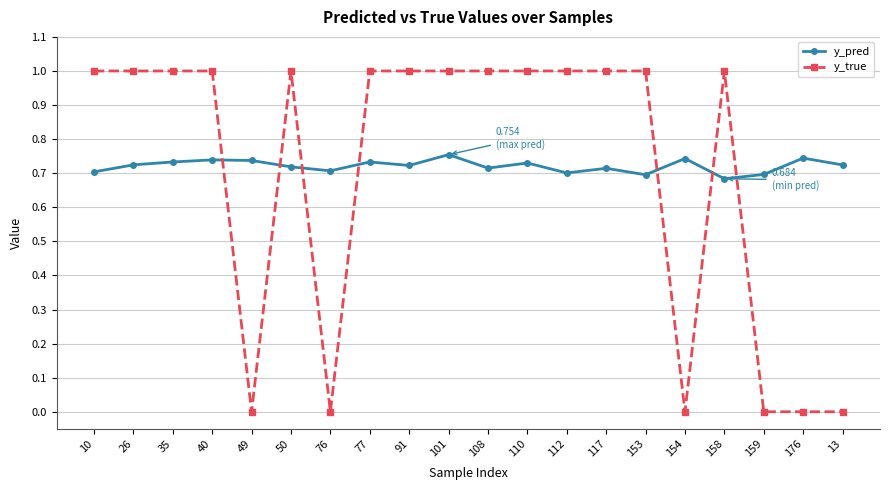

What are all the series names shown in the legend?

y_pred, y_true